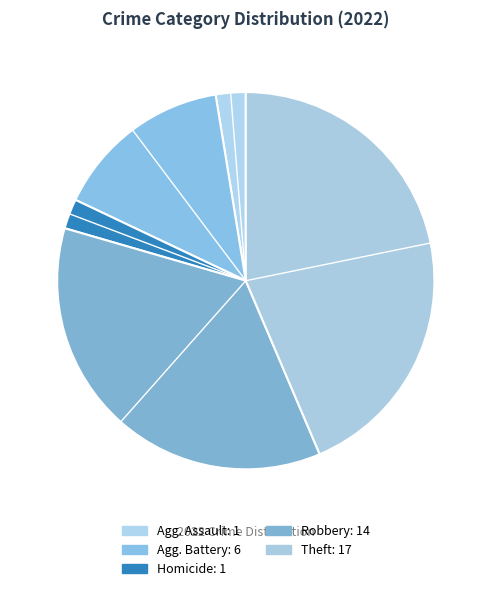

Count the number of slices in the pie.

5